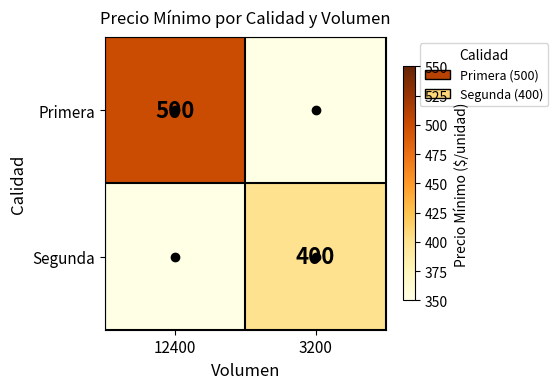

How many data points in Primera are less than 500?

1